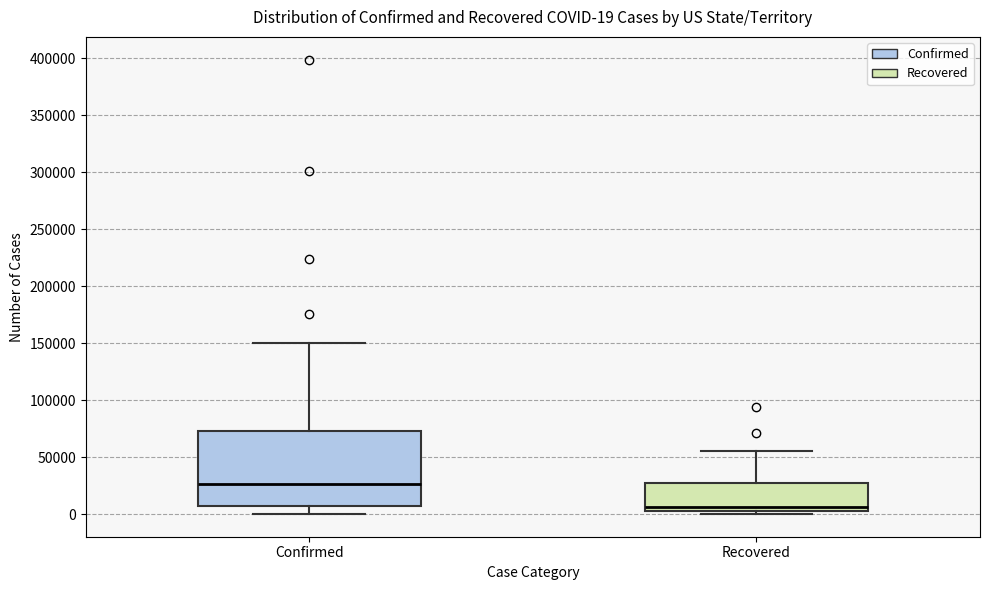

Which box is the tallest, from its lower edge to its upper edge?

Confirmed